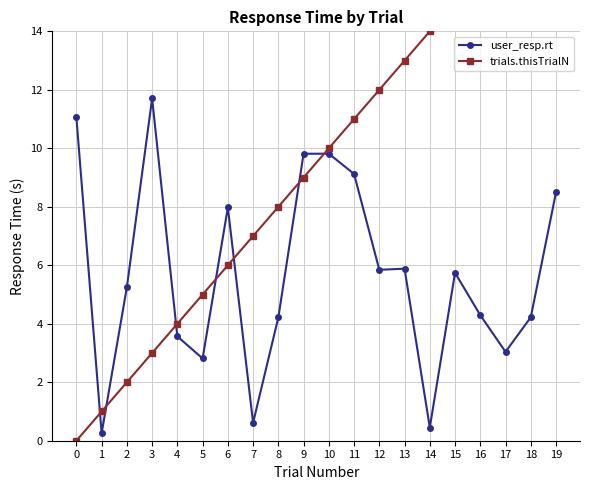

What are all the series names shown in the legend?

user_resp.rt, trials.thisTrialN